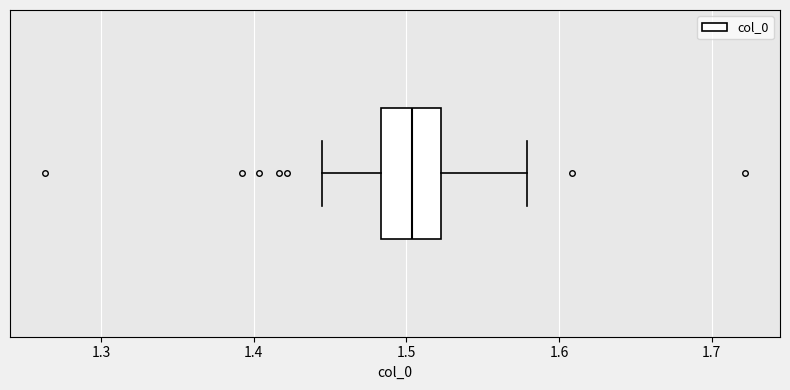

Read this box plot against the x-axis: the position of the median line, the range covered by the box, and the ends of both whiskers. The values are not printed on the chart, so give them approximately, as read against the axis.

median 1.50, box 1.48 to 1.52, whiskers 1.44 to 1.58